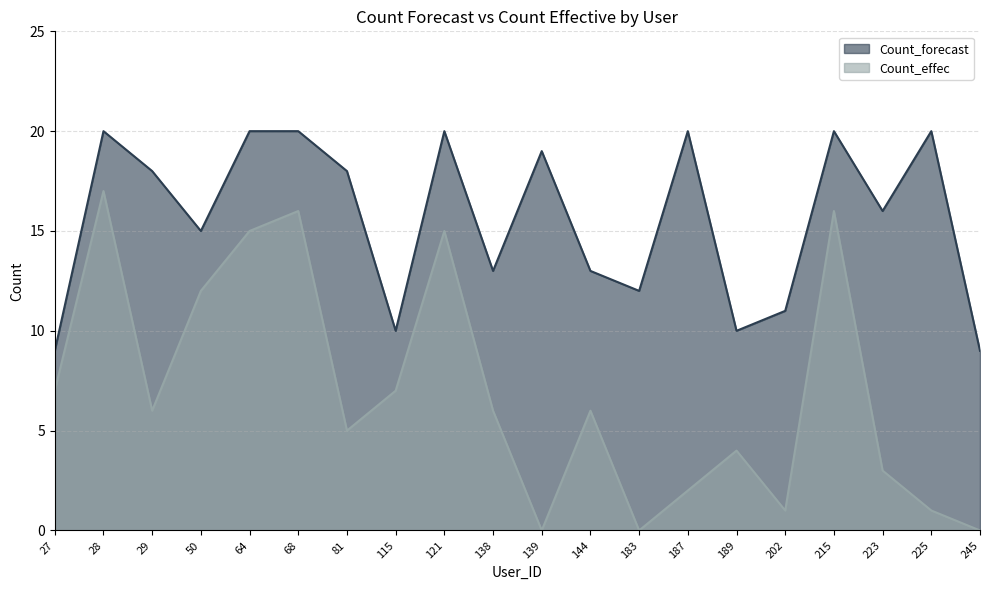

At which category does Count_forecast reach its first local valley?

50